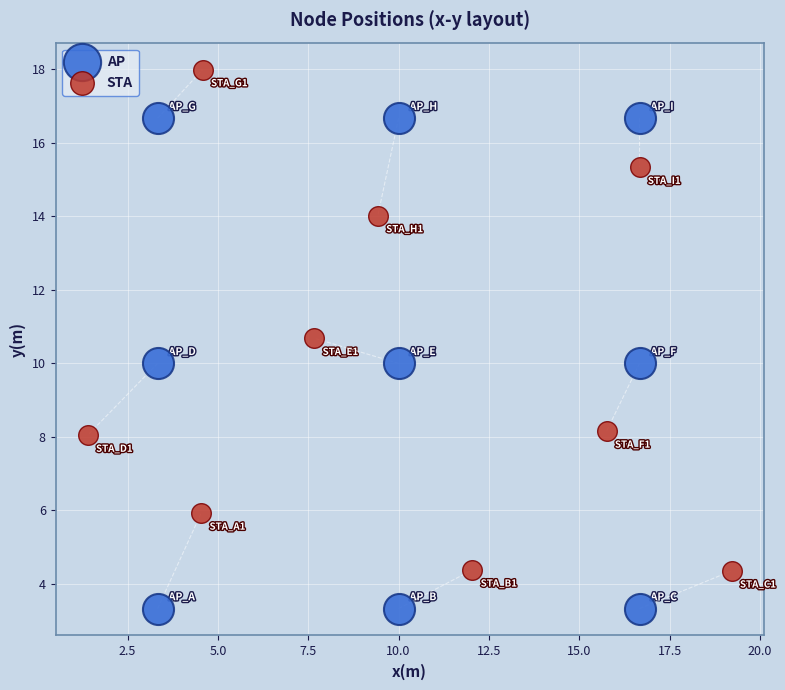

Which series reaches the maximum Y coordinate?

STA